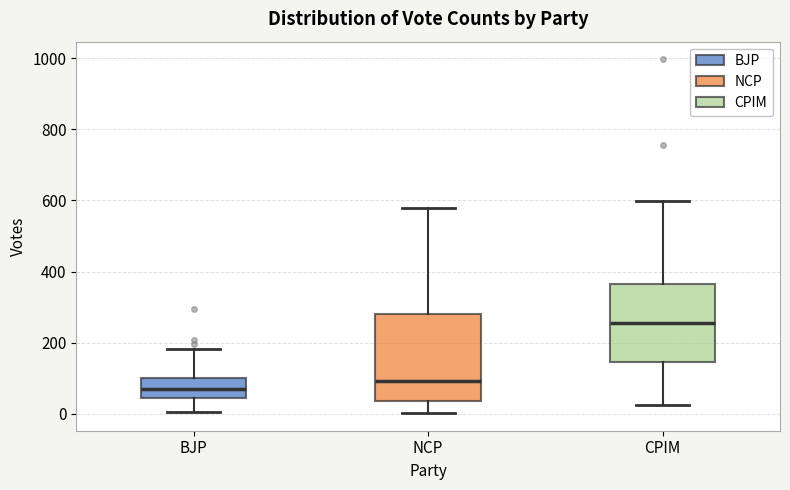

Reading left to right, transcribe this box plot: for each box, give where its median line is, the range the box spans, and where its two whiskers end, as read against the y-axis. The values are not printed on the chart, so give them approximately, as read against the axis.

BJP: median 80, box 40 to 100, whiskers 0 to 180
NCP: median 100, box 40 to 280, whiskers 0 to 580
CPIM: median 260, box 140 to 360, whiskers 20 to 600